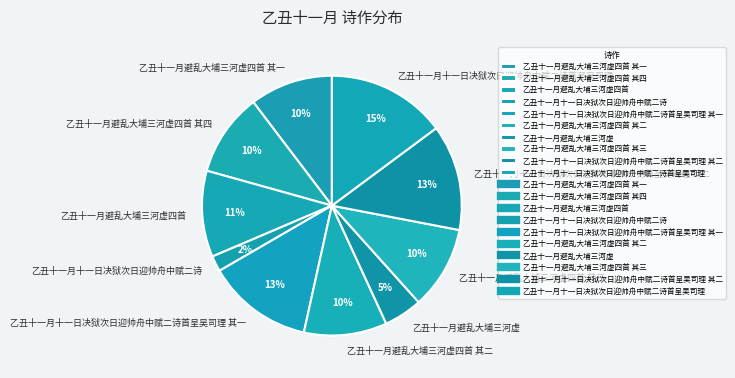

What percentage is the 乙丑十一月避乱大埔三河虚四首 其三 slice, to the nearest percent?

10%